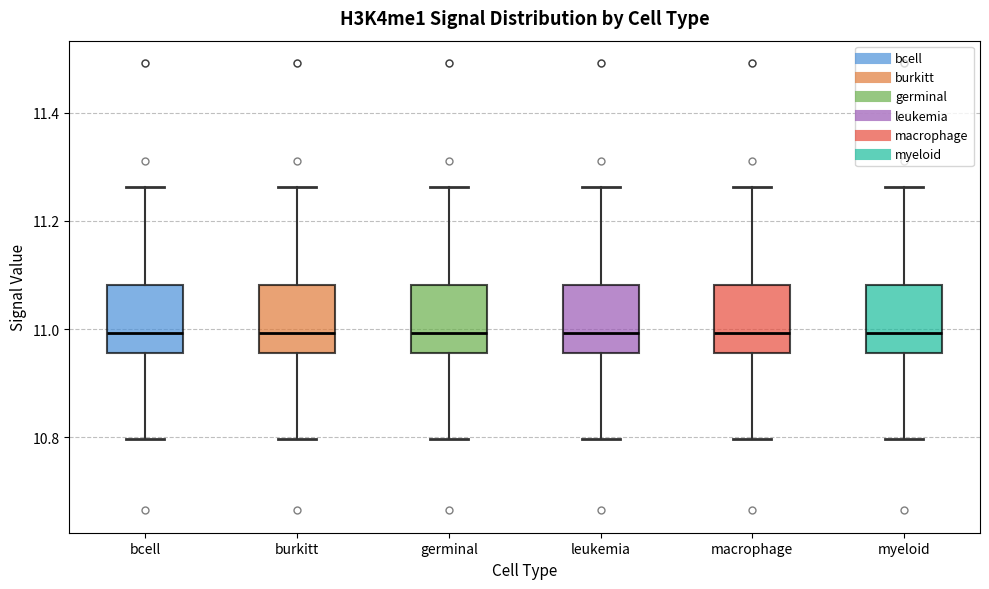

Where does the lower whisker of the box for burkitt end on the y-axis? The values are not printed on the chart, so give them approximately, as read against the axis.

10.80